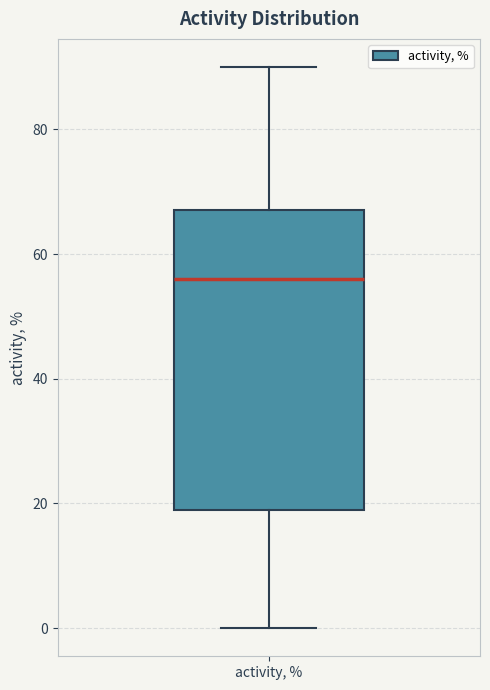

Read this box plot against the y-axis: the position of the median line, the range covered by the box, and the ends of both whiskers. The values are not printed on the chart, so give them approximately, as read against the axis.

median 56, box 20 to 68, whiskers 0 to 90